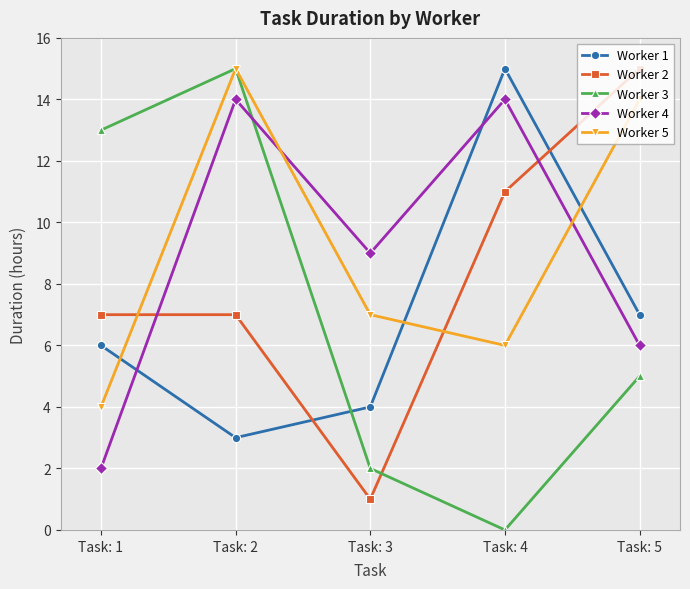

Is this an area chart (filled region under the line)?

No